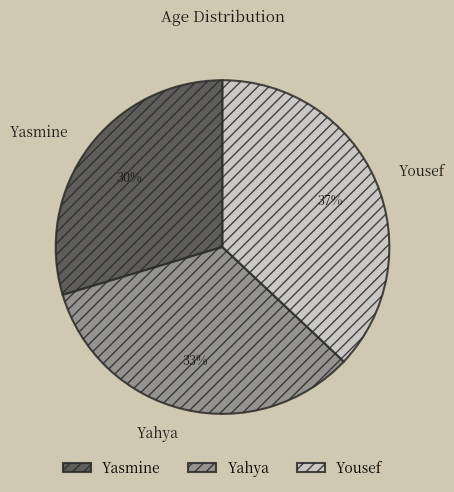

Is the sum of Yousef and Yahya greater than half?

Yes